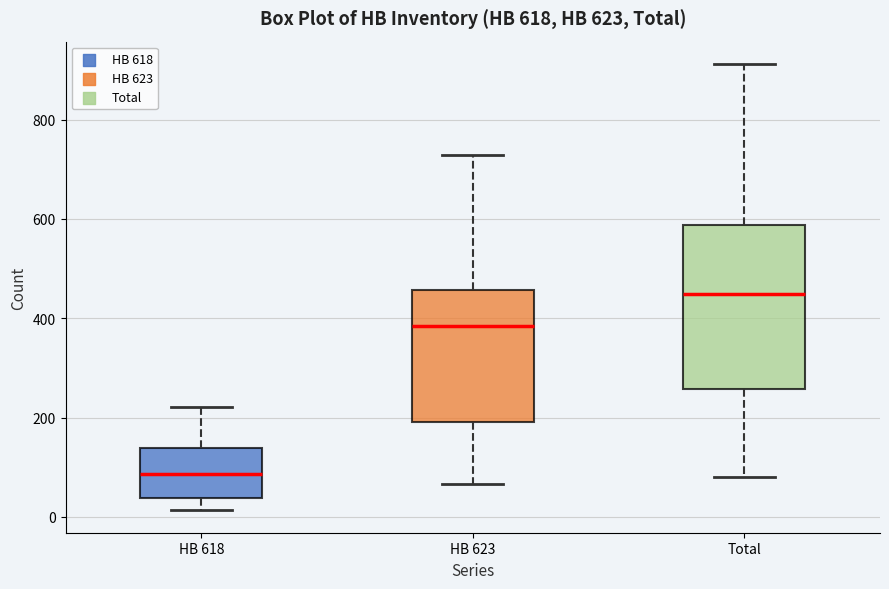

Which box has the highest median line?

Total